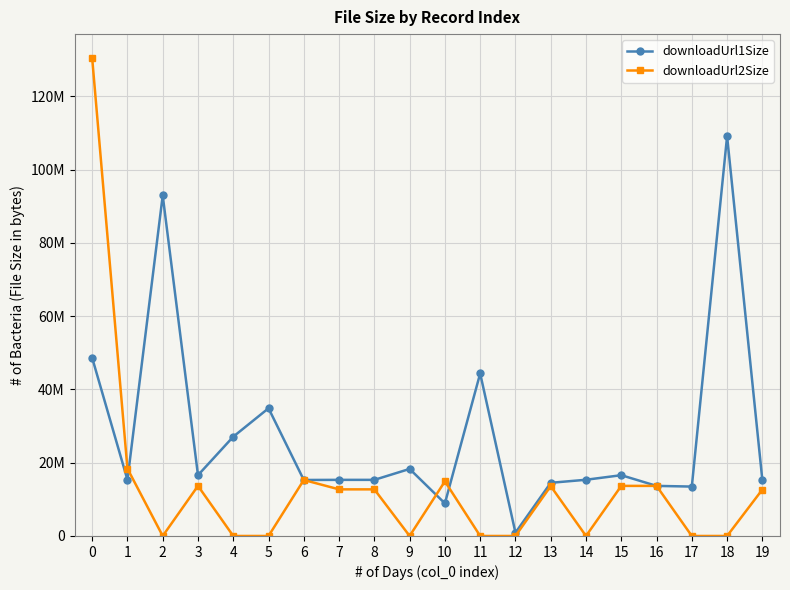

What are all the series names shown in the legend?

downloadUrl1Size, downloadUrl2Size